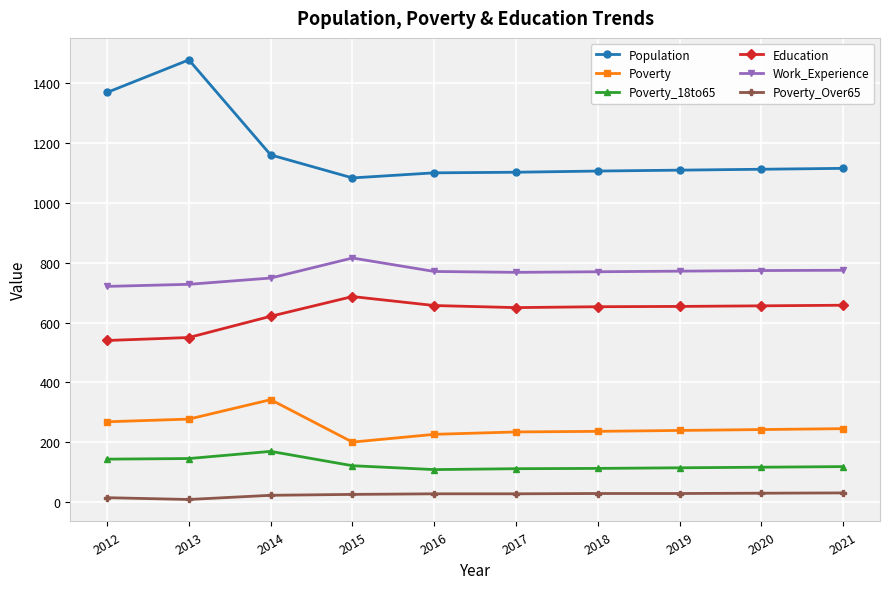

Rank the series by their maximum value, from lowest to highest.

Poverty_Over65, Poverty_18to65, Poverty, Education, Work_Experience, Population